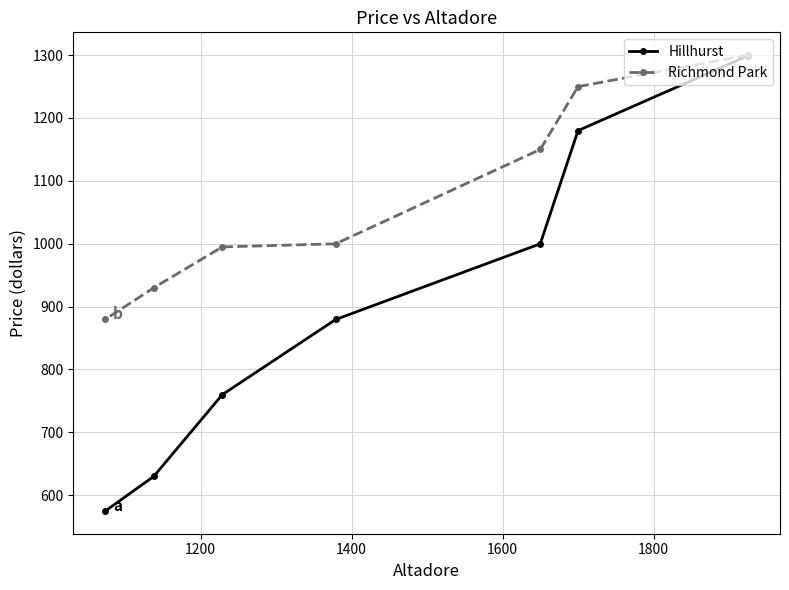

List the series in order of their overall mean, lowest first.

Hillhurst, Richmond Park